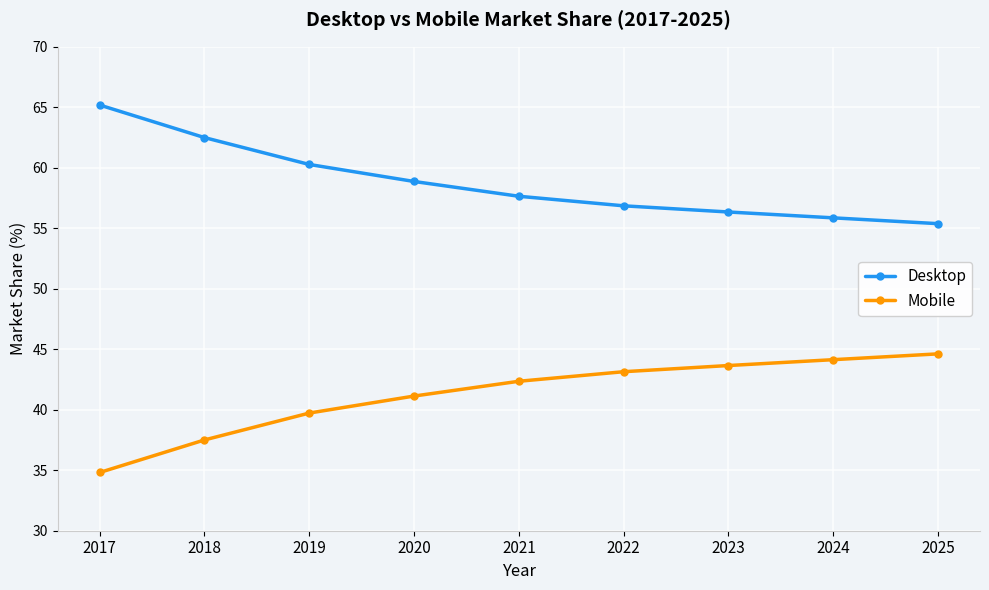

List the series in order of their peak value, lowest first.

Mobile, Desktop